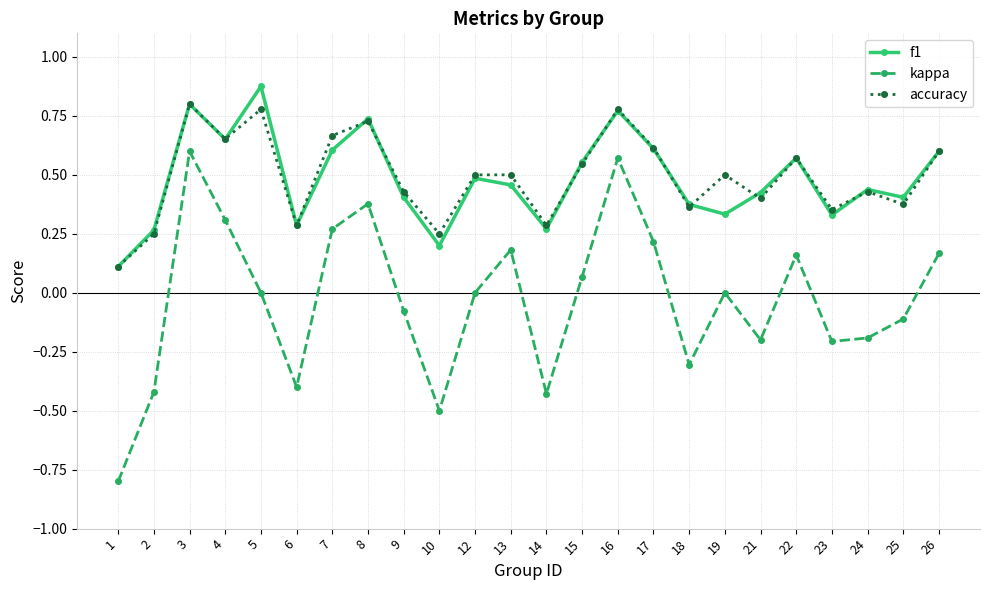

True or false: accuracy has a value of 0.1 at 1.

True